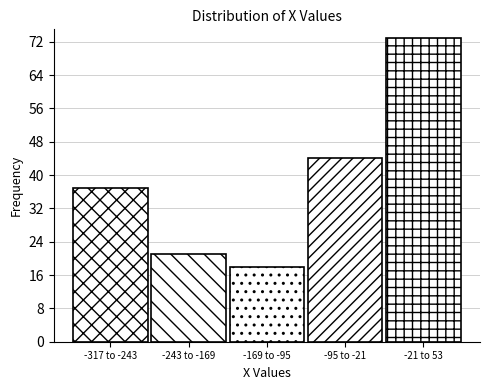

Reading left to right, transcribe all the data shown in this chart.

-317 to -243=37	-243 to -169=21	-169 to -95=18	-95 to -21=44	-21 to 53=73